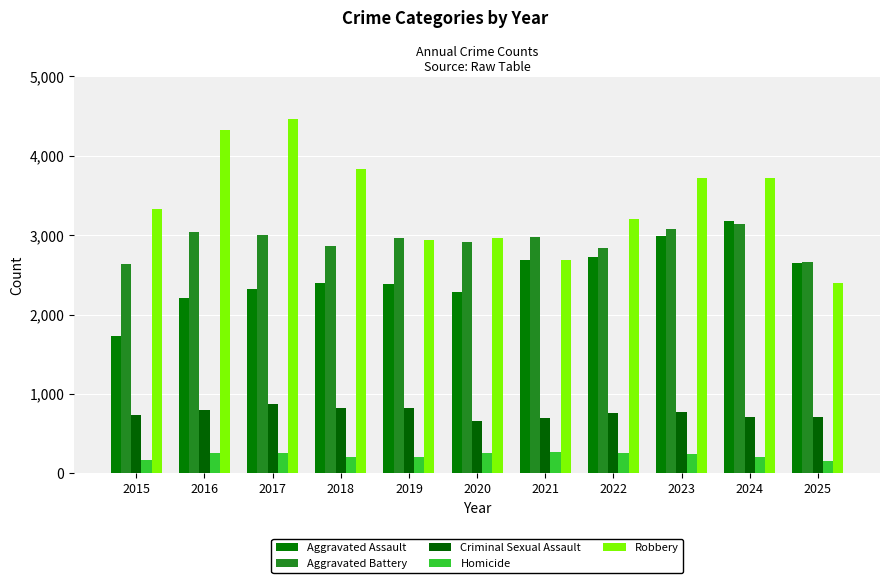

Reading left to right, extract all data points from this chart.

Aggravated Assault: 2015=1731	2016=2213	2017=2327	2018=2397	2019=2382	2020=2289	2021=2683	2022=2721	2023=2985	2024=3172	2025=2651
Aggravated Battery: 2015=2641	2016=3034	2017=3003	2018=2860	2019=2958	2020=2918	2021=2982	2022=2833	2023=3078	2024=3145	2025=2665
Criminal Sexual Assault: 2015=739	2016=795	2017=869	2018=825	2019=818	2020=662	2021=699	2022=761	2023=770	2024=708	2025=713
Homicide: 2015=172	2016=260	2017=256	2018=210	2019=203	2020=255	2021=264	2022=262	2023=247	2024=212	2025=155
Robbery: 2015=3325	2016=4326	2017=4460	2018=3834	2019=2944	2020=2967	2021=2690	2022=3200	2023=3716	2024=3714	2025=2394